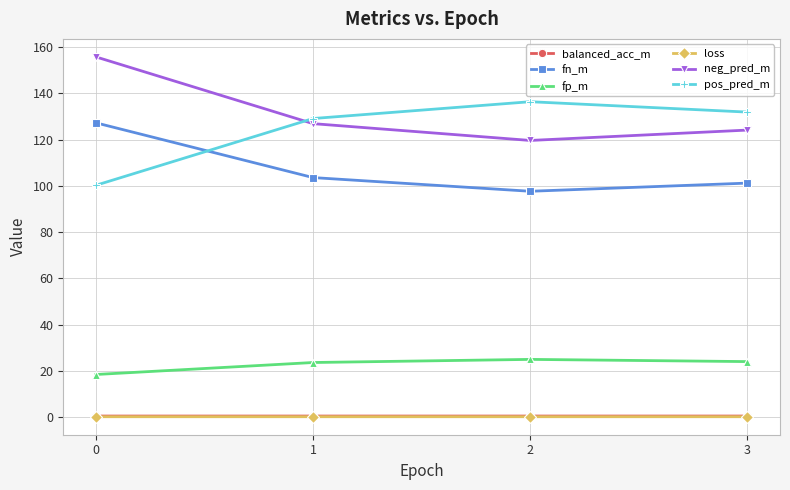

What is the difference between the maximum and minimum values in the pos_pred_m series?

36.1